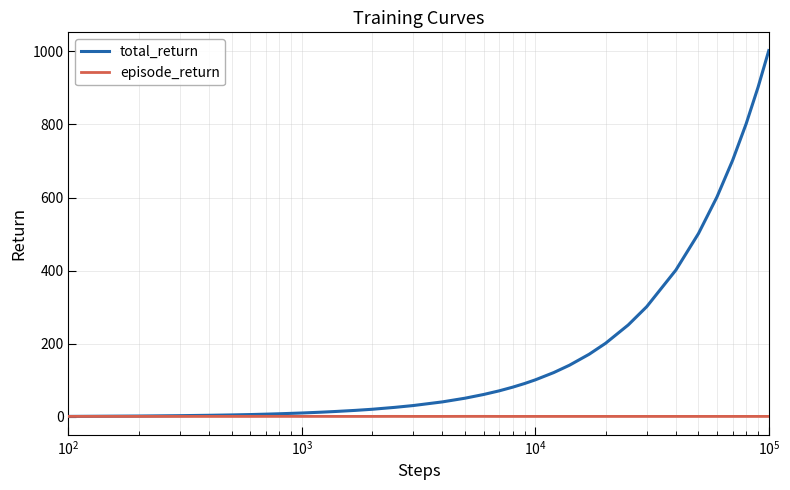

List the series in order of their peak value, highest first.

total_return, episode_return